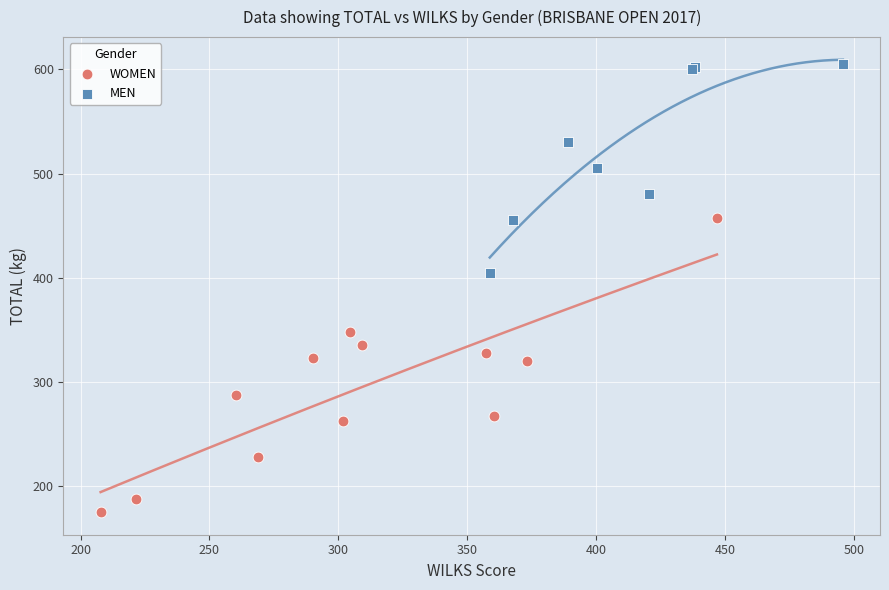

Which series reaches the minimum Y coordinate?

WOMEN